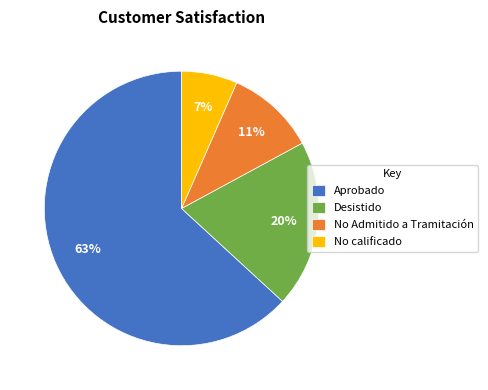

To the nearest percent, what is the average slice percentage?

25%